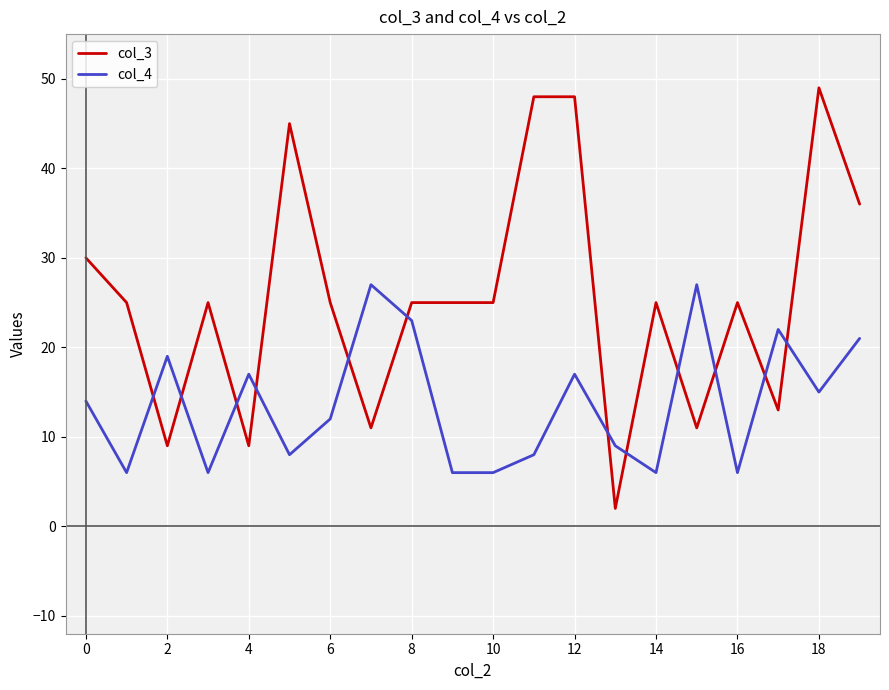

List the series in order of their overall mean, highest first.

col_3, col_4